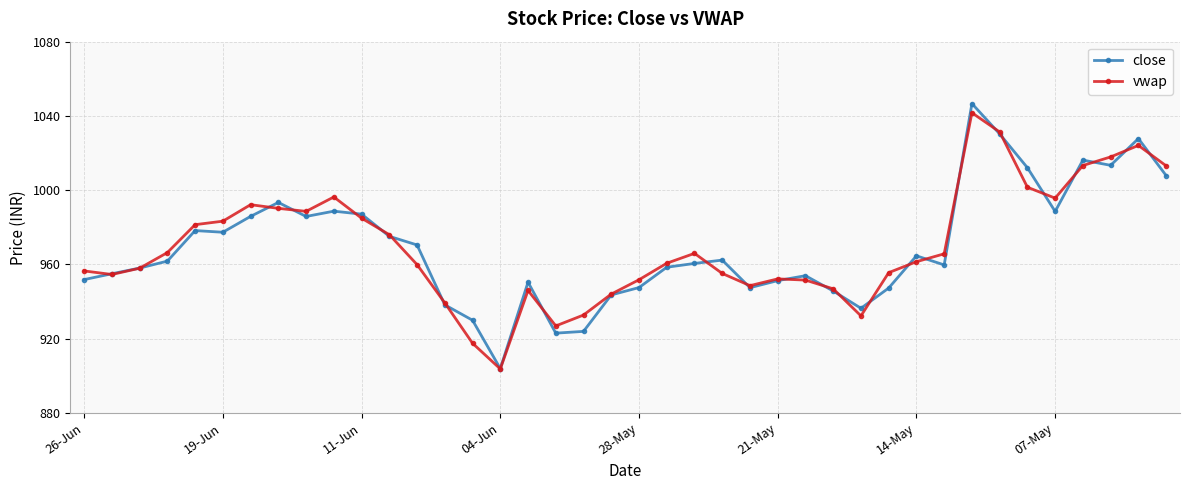

What is the maximum value for vwap?

1041.7